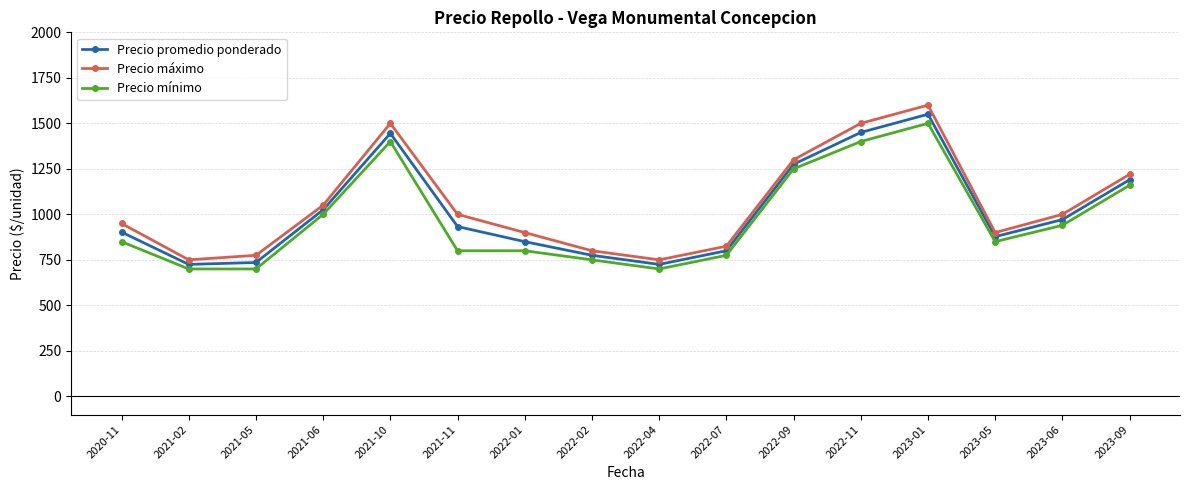

What position from the right is 2021-11?

11